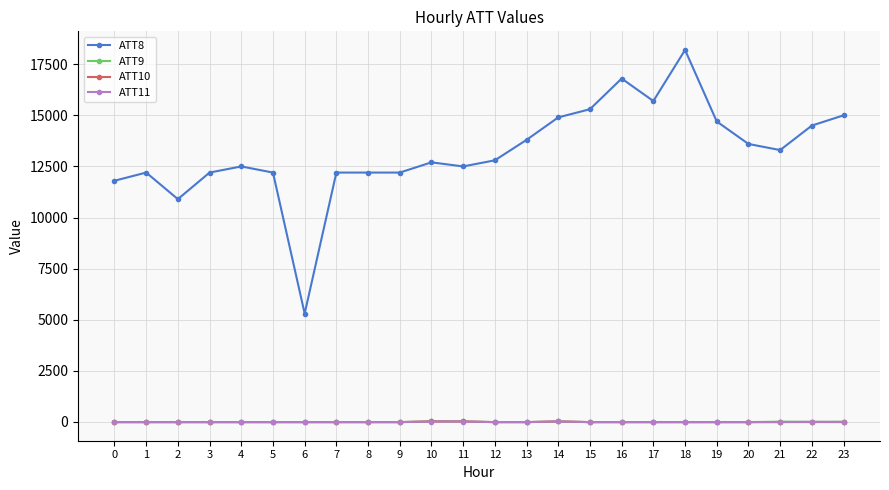

What are all the series names shown in the legend?

ATT8, ATT9, ATT10, ATT11